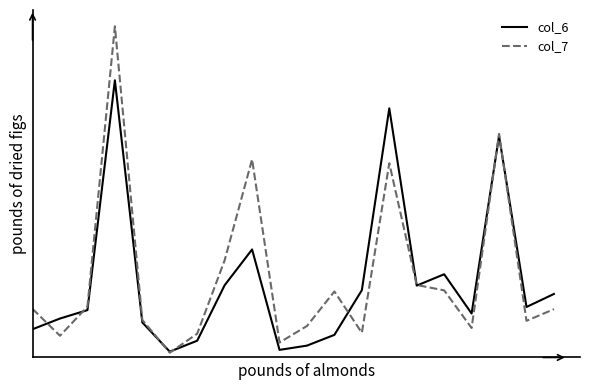

Does the chart have visible grid lines?

No